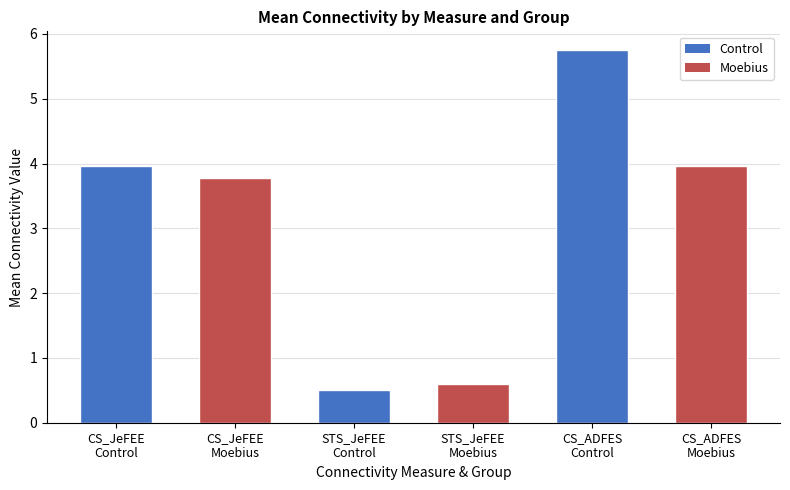

What is the value of the 1st bar from the left?

4.0